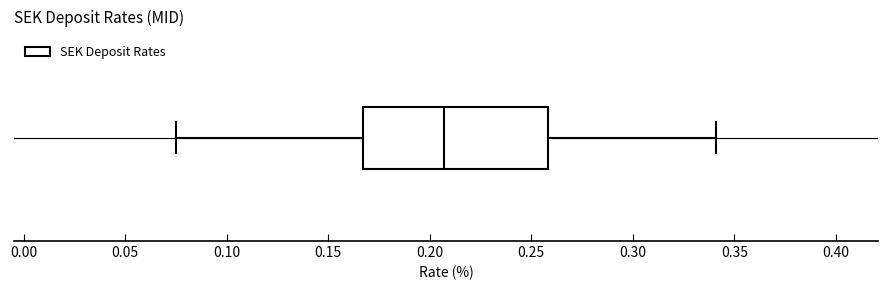

Where does the median line of the box sit on the x-axis? The values are not printed on the chart, so give them approximately, as read against the axis.

0.205